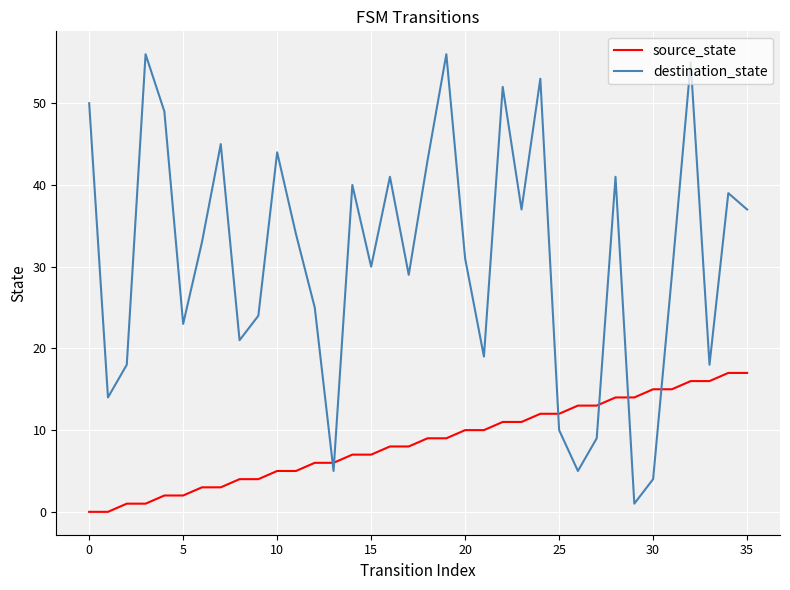

How many categories are shown in the chart?

36